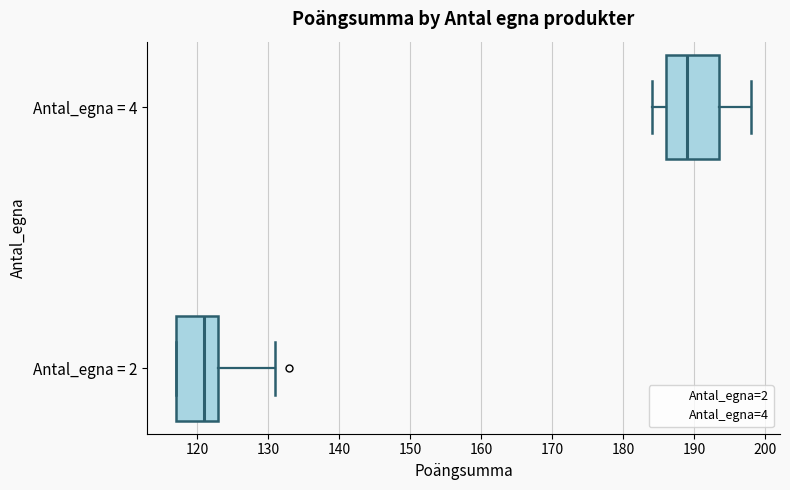

Reading bottom to top, read every box against the x-axis: the position of its median line, the range the box covers, and the ends of its whiskers. The values are not printed on the chart, so give them approximately, as read against the axis.

Antal_egna = 2: median 121, box 117 to 123, whiskers 117 to 131
Antal_egna = 4: median 189, box 186 to 194, whiskers 184 to 198